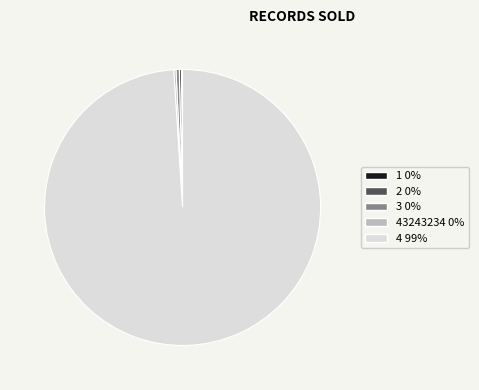

Which category has the biggest portion of the pie?

4 99%